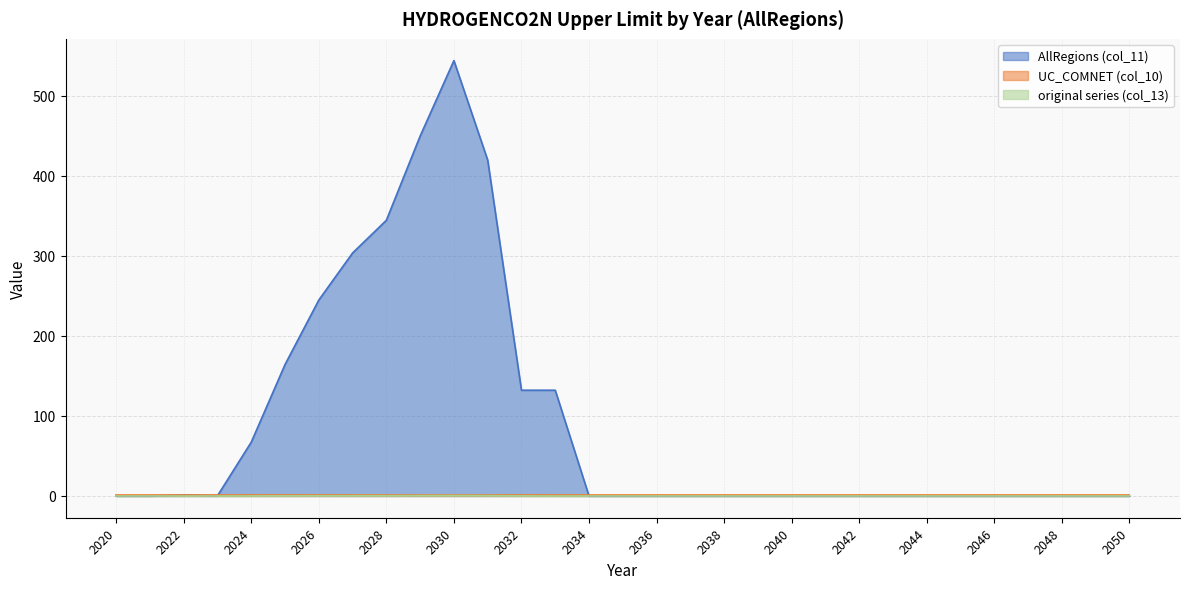

What is the difference between the maximum and minimum values in the AllRegions (col_11) series?

544.1